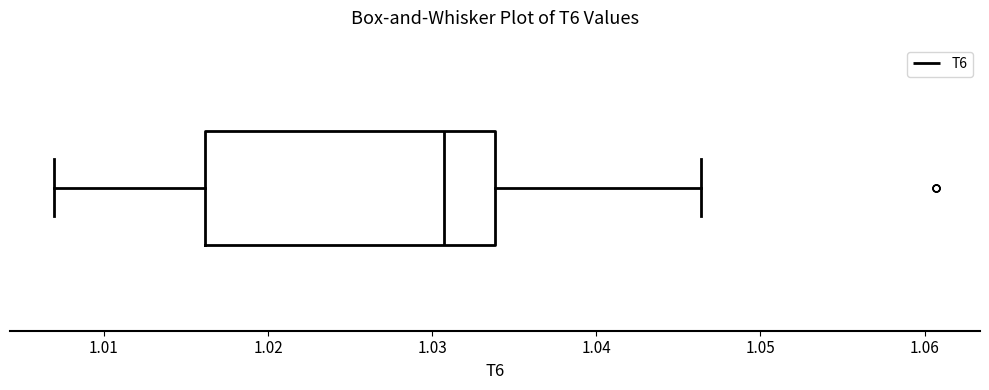

Read this box plot against the x-axis: the position of the median line, the range covered by the box, and the ends of both whiskers. The values are not printed on the chart, so give them approximately, as read against the axis.

median 1.031, box 1.016 to 1.034, whiskers 1.007 to 1.046